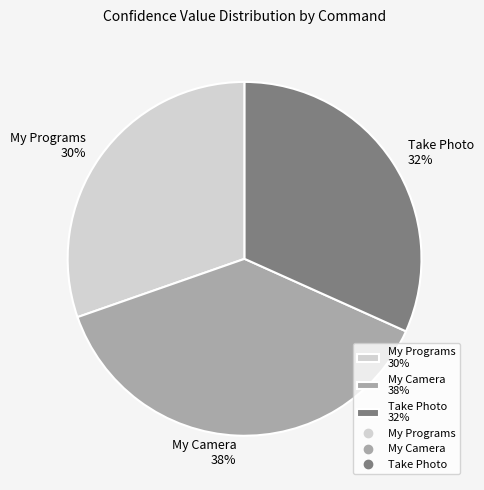

Is it true that My Camera is 31% of the pie?

False